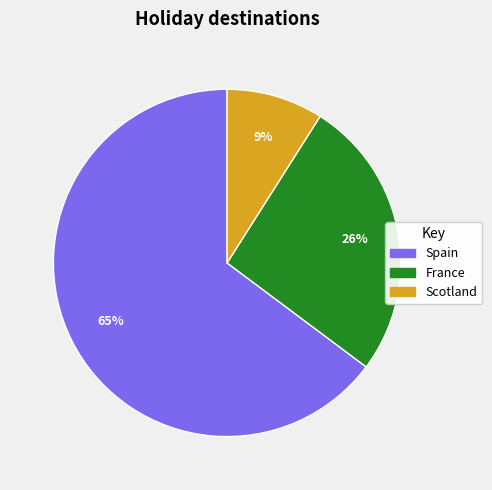

How many slices are in this pie chart?

3